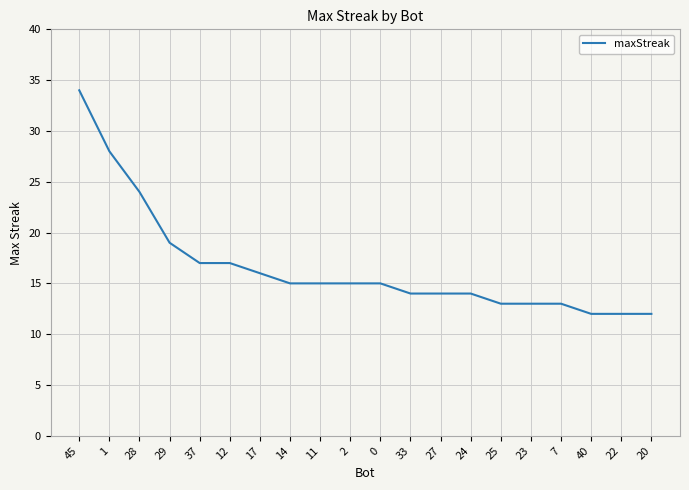

What is the change in value from 17 to 22?

-4